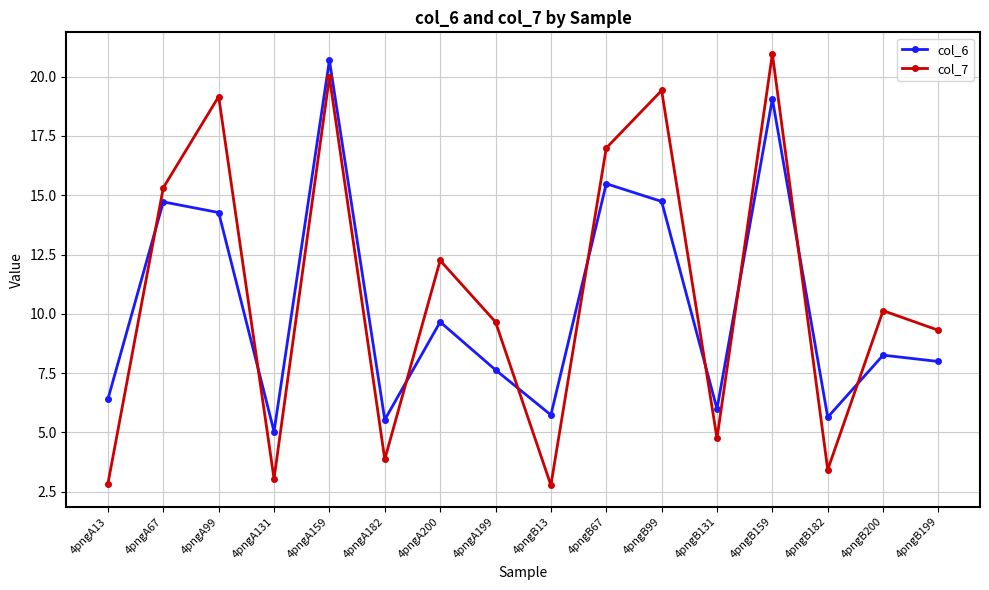

True or false: col_6 and col_7 intersect in this chart.

True